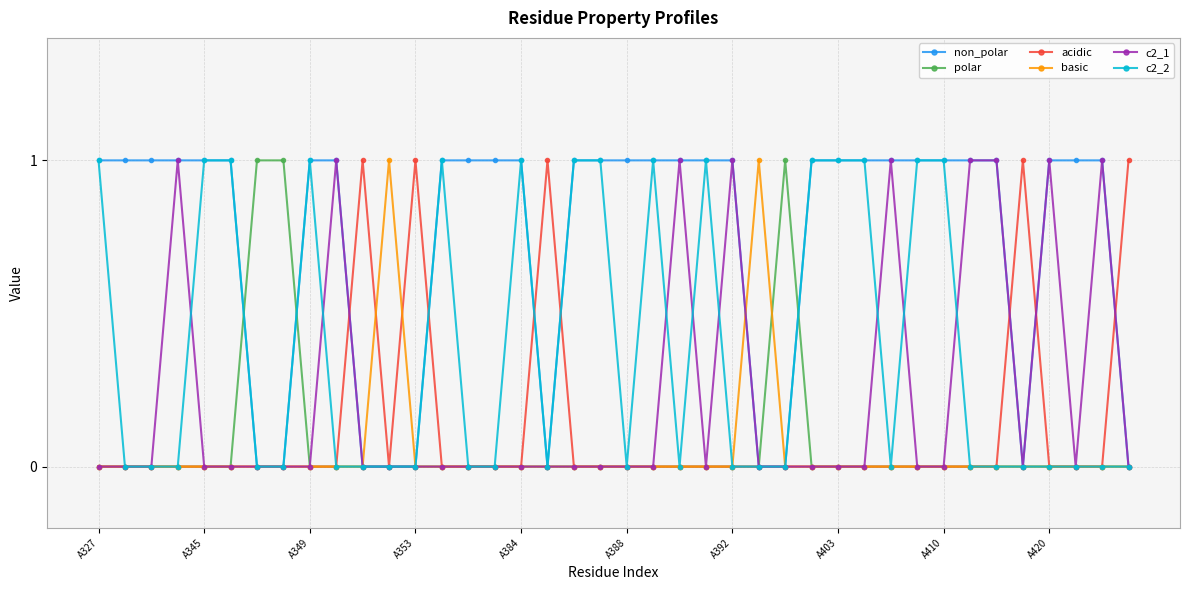

What are all the series names shown in the legend?

non_polar, polar, acidic, basic, c2_1, c2_2